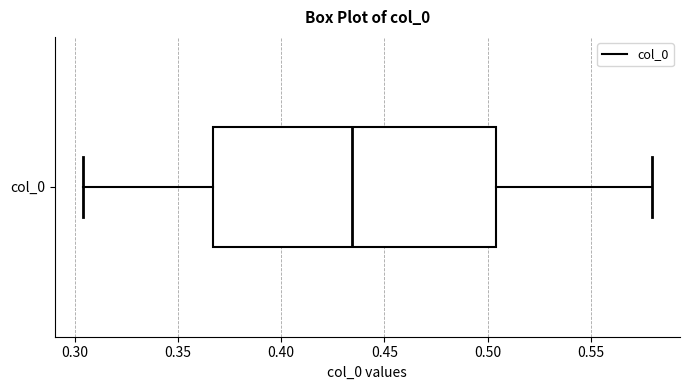

Read this box plot against the x-axis: the position of the median line, the range covered by the box, and the ends of both whiskers. The values are not printed on the chart, so give them approximately, as read against the axis.

median 0.435, box 0.365 to 0.505, whiskers 0.305 to 0.580